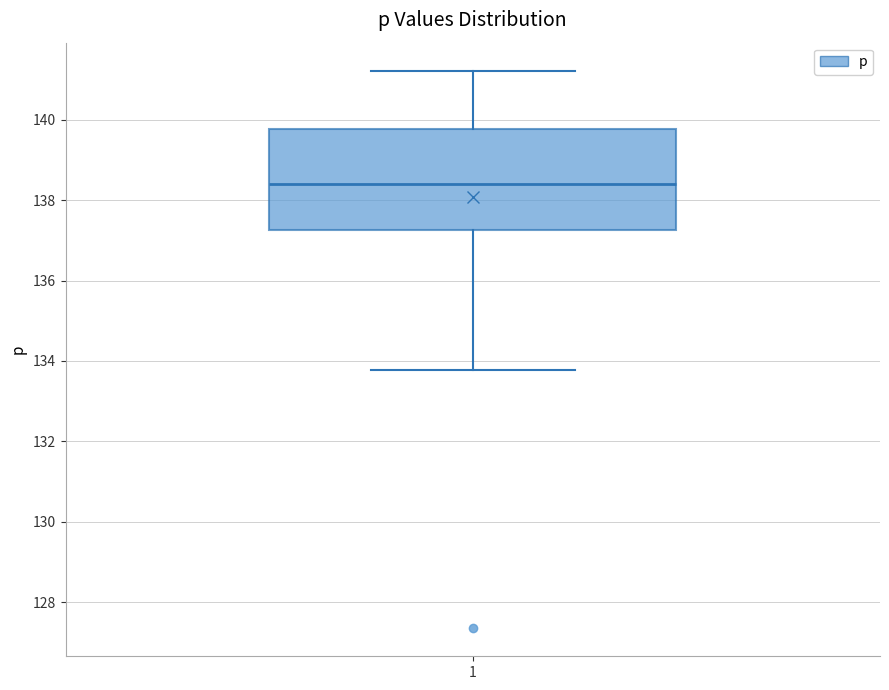

Read this box plot against the y-axis: the position of the median line, the range covered by the box, and the ends of both whiskers. The values are not printed on the chart, so give them approximately, as read against the axis.

median 138.4, box 137.2 to 139.8, whiskers 133.8 to 141.2